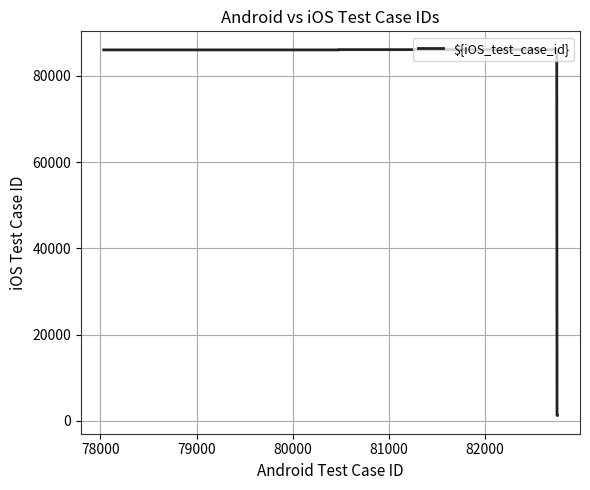

What is the greatest value displayed?

86113